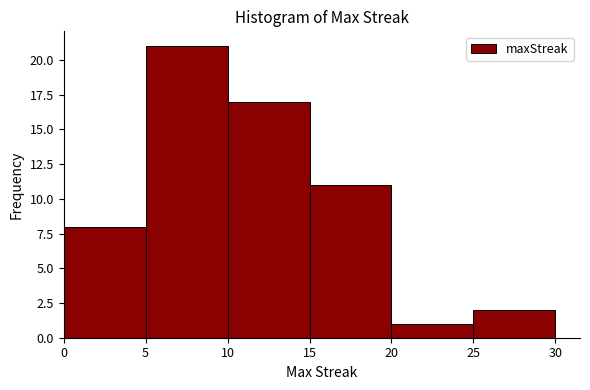

Which range on the x-axis has the tallest bar?

5 to 10